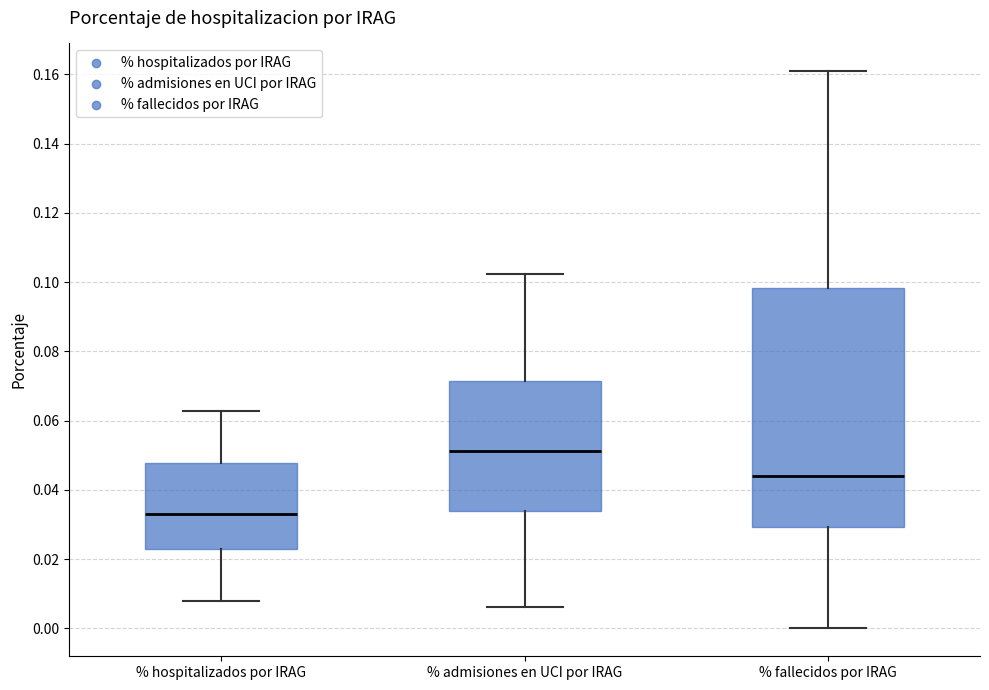

Where is the upper edge of the box for % fallecidos por IRAG on the y-axis? The values are not printed on the chart, so give them approximately, as read against the axis.

0.098